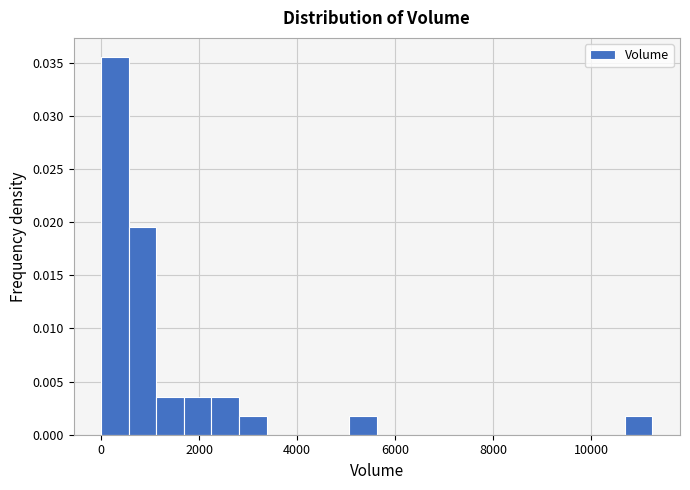

Read against the x-axis, roughly where is the centre of the tallest bar?

200